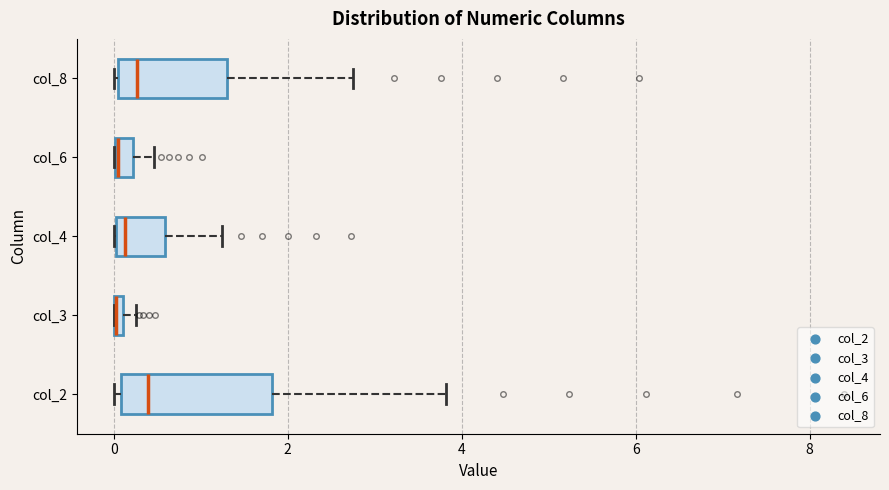

Where does the median line of the box for col_8 sit on the x-axis? The values are not printed on the chart, so give them approximately, as read against the axis.

0.2